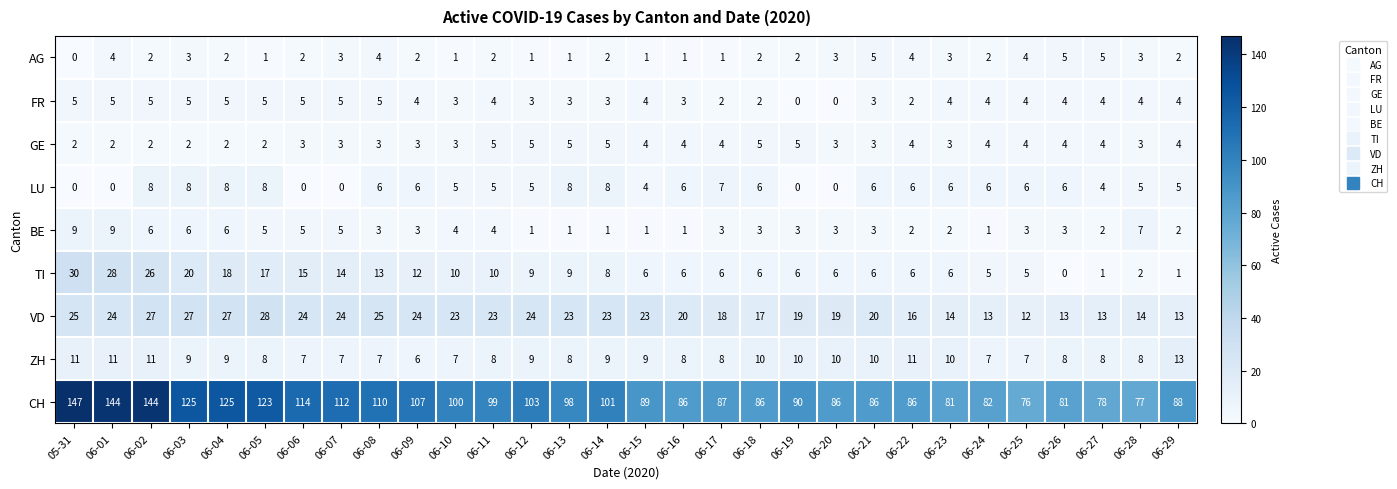

At 06-01, list the series in order from largest to smallest.

CH, TI, VD, ZH, BE, FR, AG, GE, LU